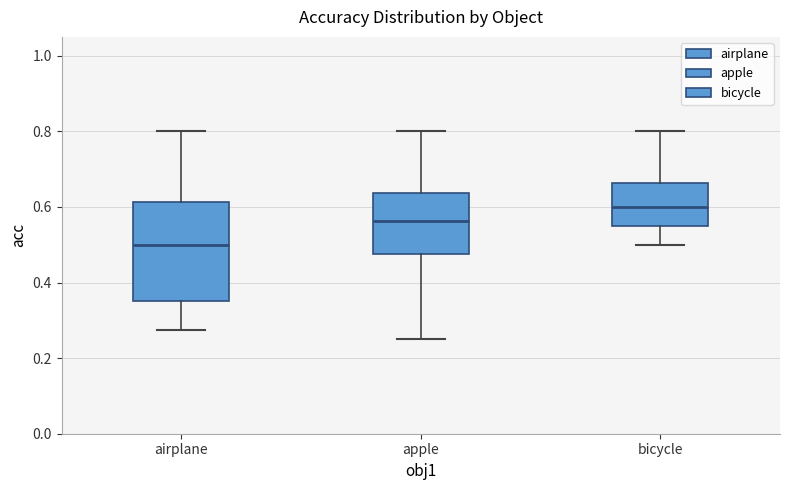

Where is the lower edge of the box for bicycle on the y-axis? The values are not printed on the chart, so give them approximately, as read against the axis.

0.56